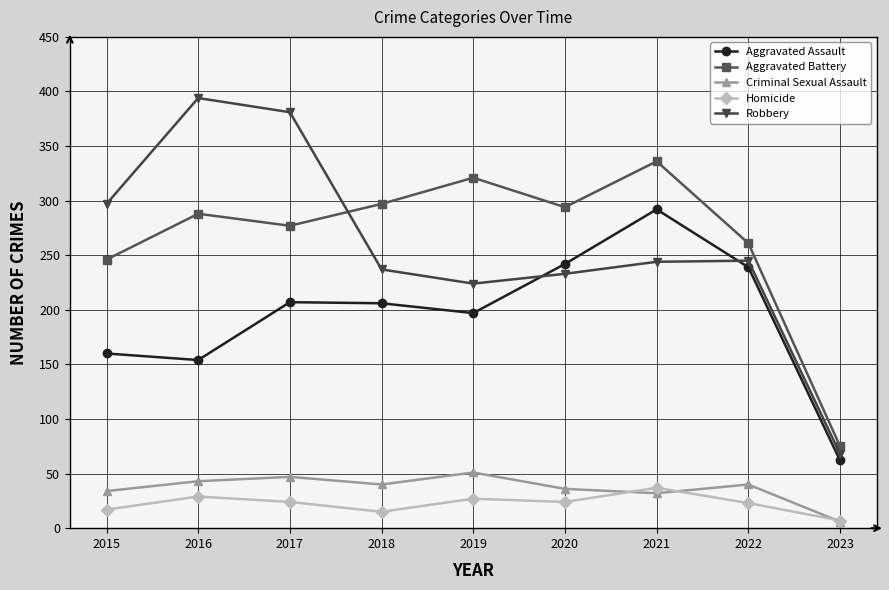

Count the number of data series in this chart.

5